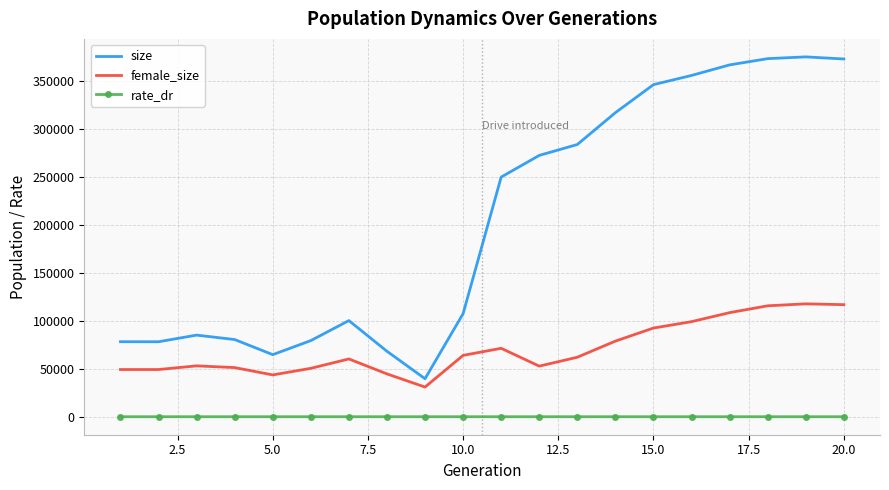

Which series has the largest total across all categories?

size